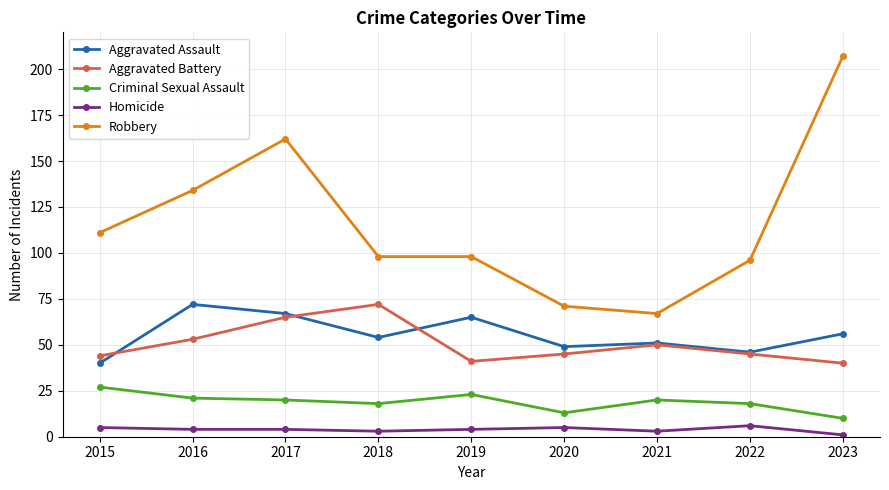

How many lines are shown in the chart?

5